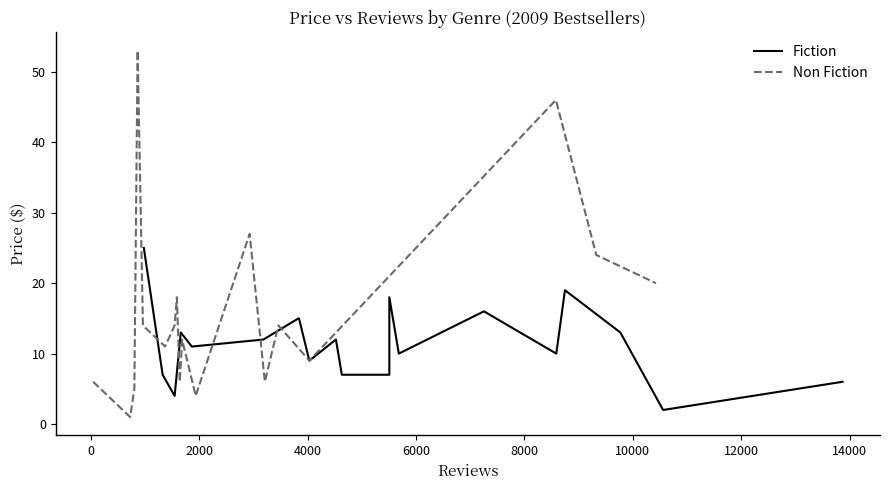

True or false: Fiction has more than 0 points higher than both neighbors.

True